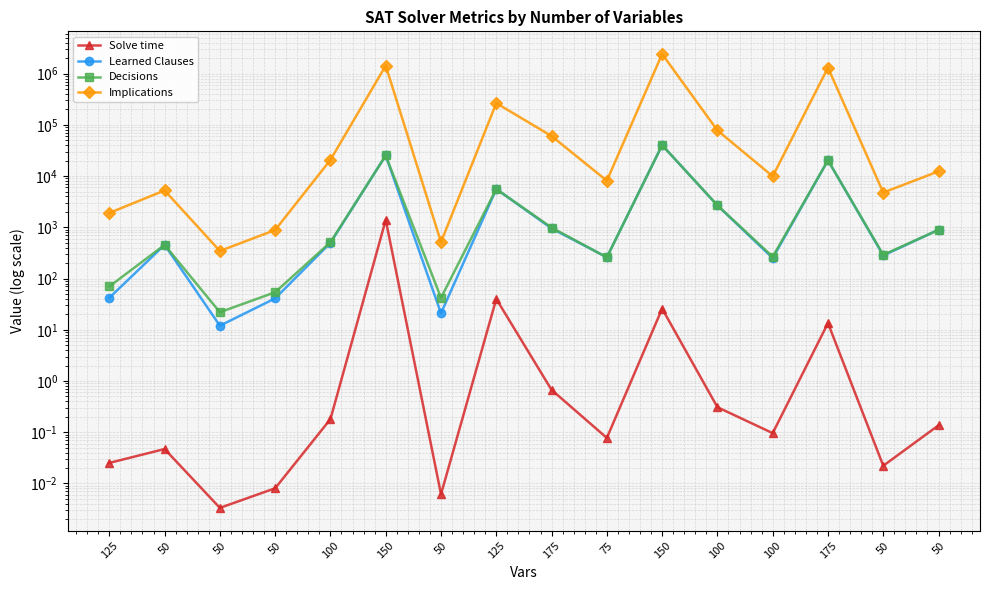

Which series has the largest range (max minus min)?

Implications